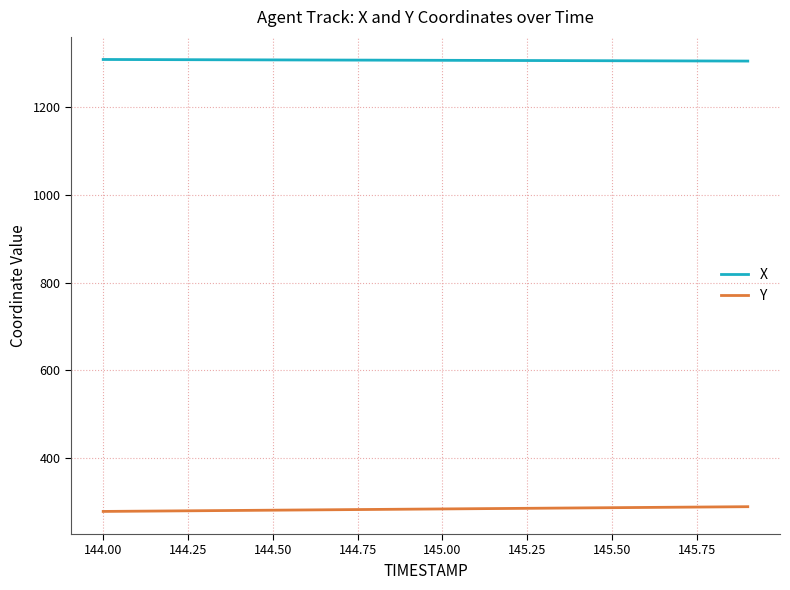

Which series has the largest total across all categories?

X